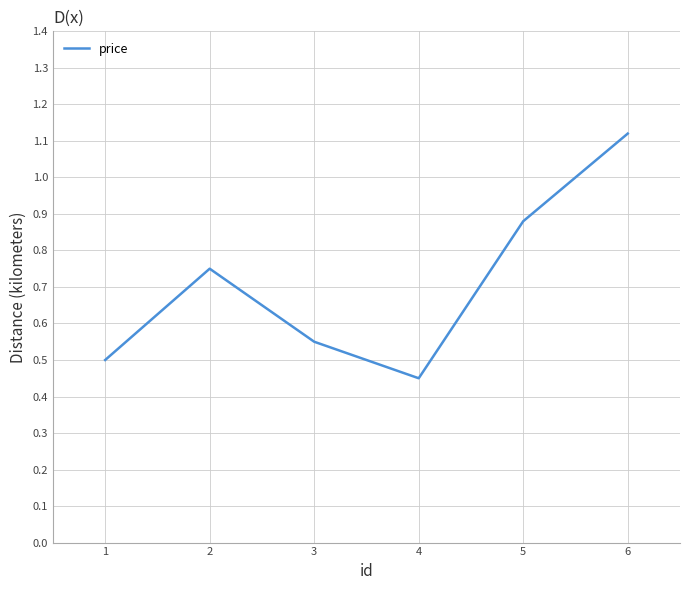

What is the change in value from 2 to 5?

+0.1